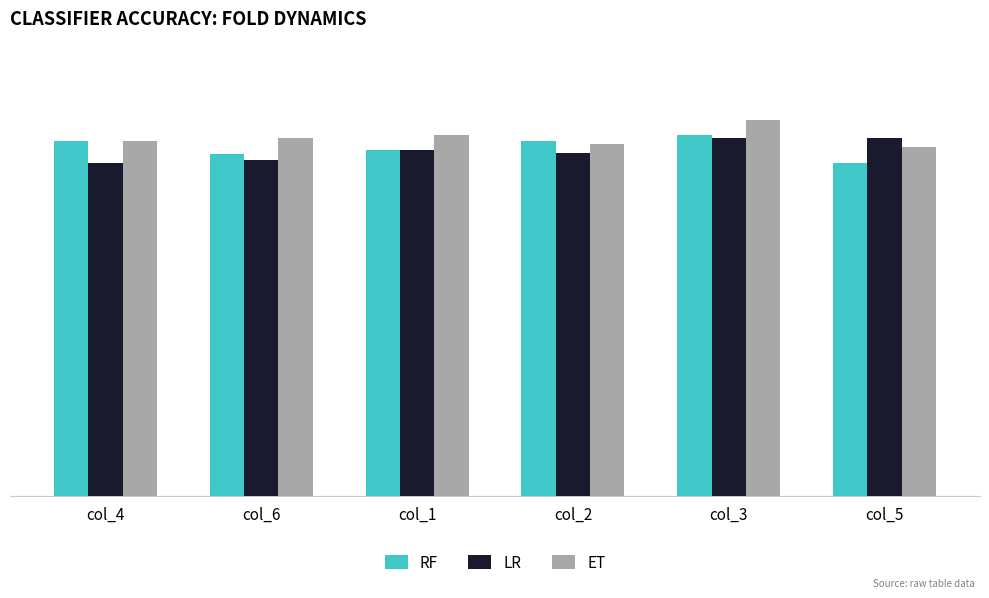

What is the label of the 3rd bar from the right?

col_2